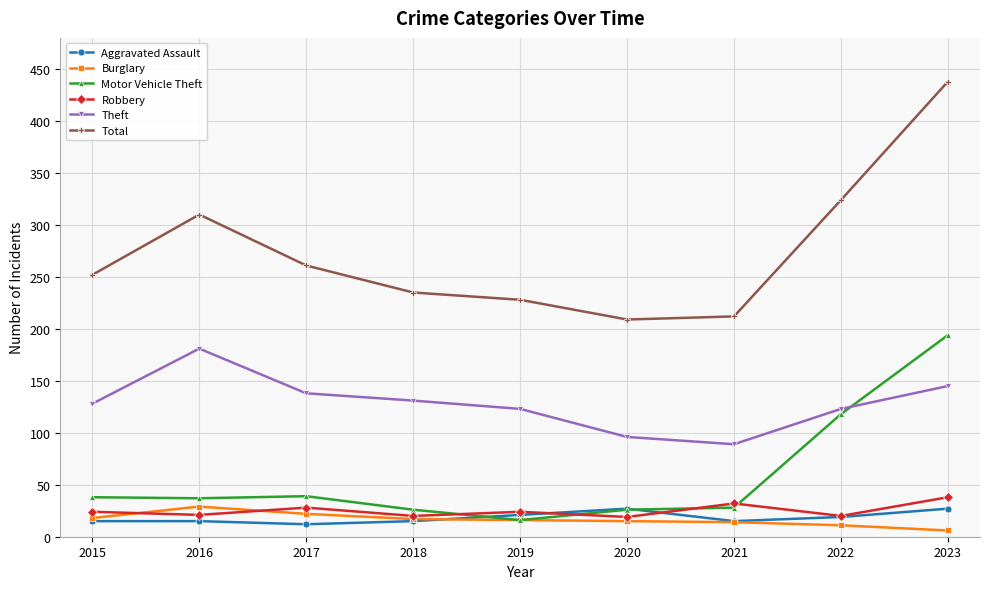

Is it true that Theft equals 34 at 2017?

False